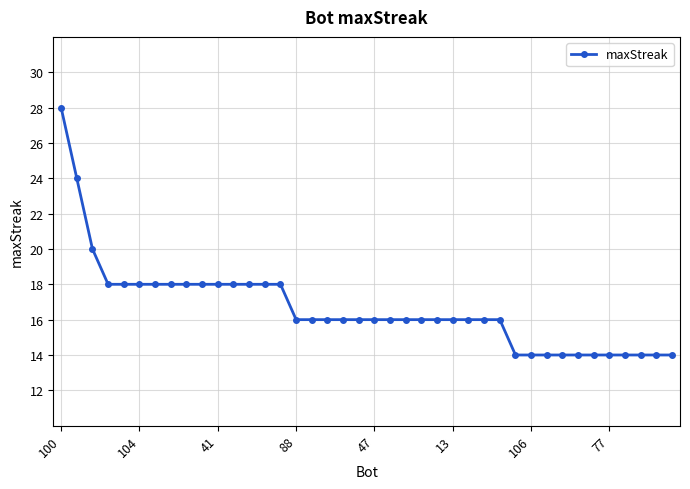

Does the chart have visible grid lines?

Yes